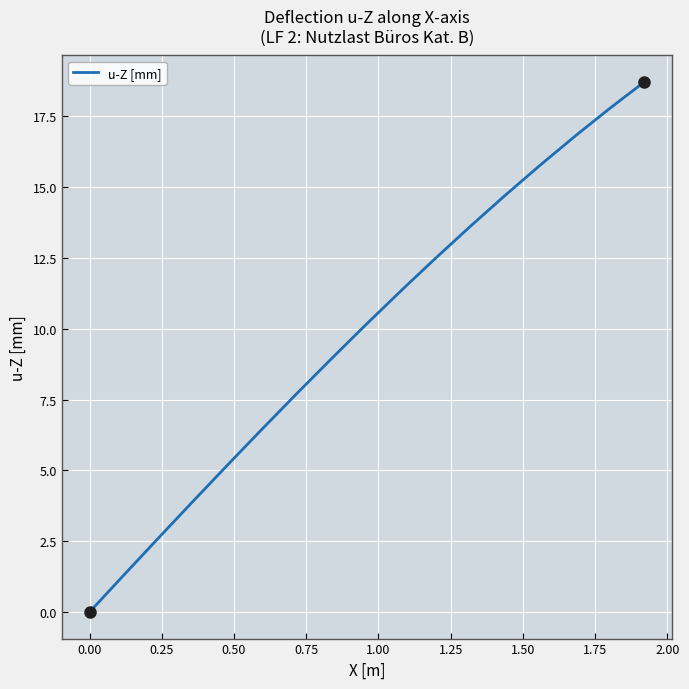

What is the greatest value displayed?

18.7